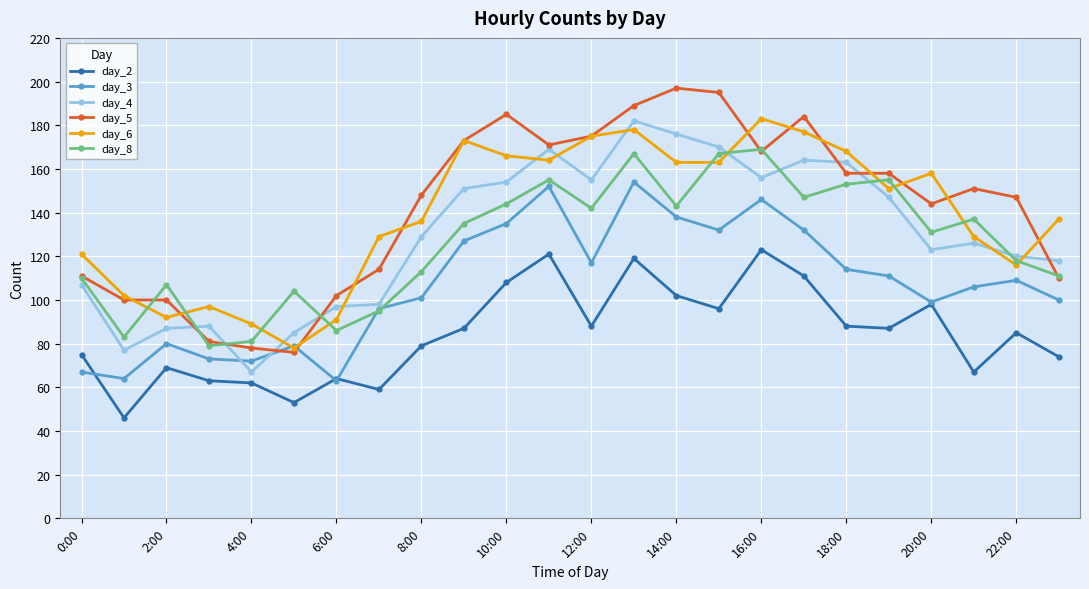

How many interior local valleys does the day_3 series have?

6